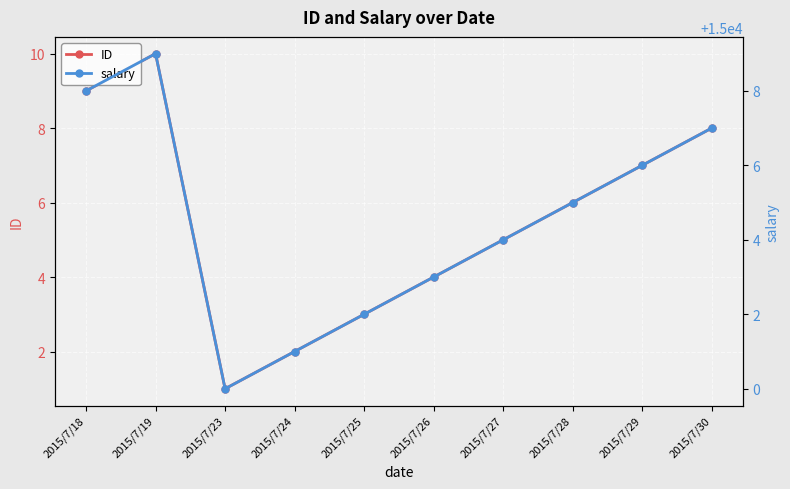

At which label does salary first exceed 15005?

2015/7/18